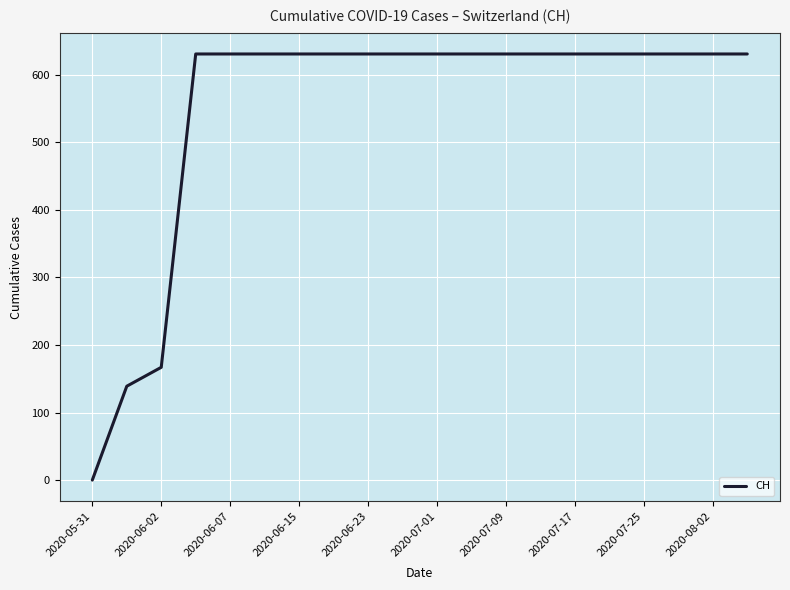

What is the greatest value displayed?

631